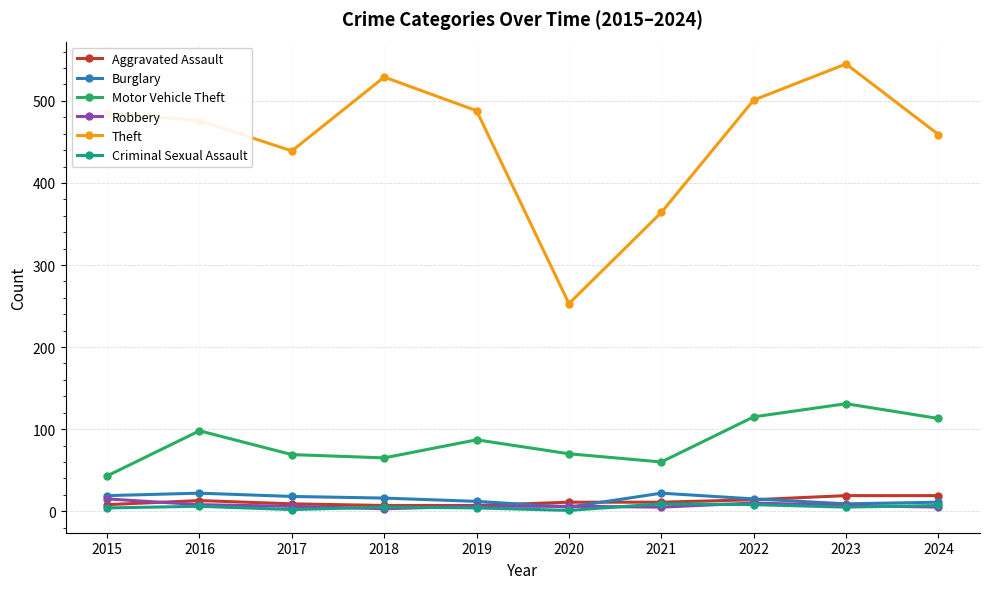

At how many categories does at least one series exceed 259?

9